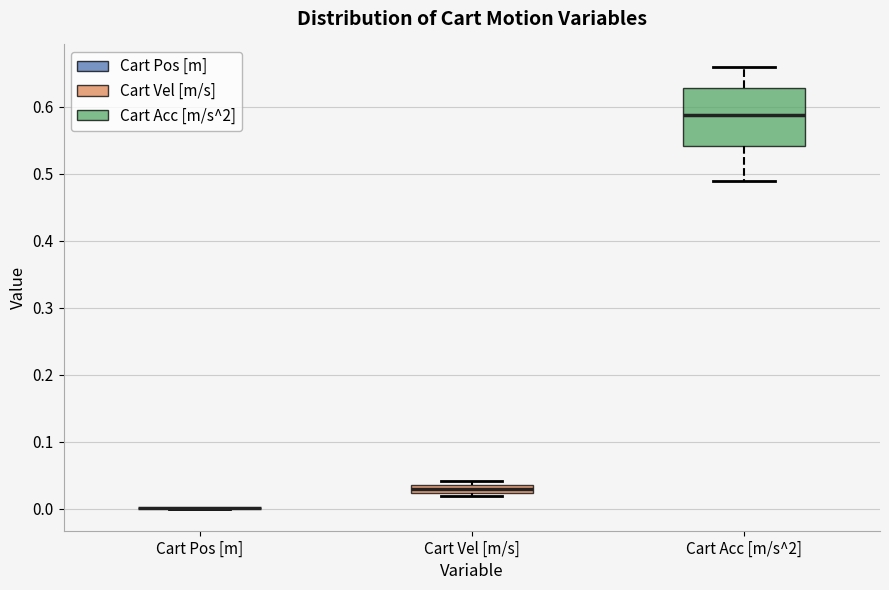

Comparing the boxes themselves (not the whiskers), which one is the tallest?

Cart Acc [m/s^2]